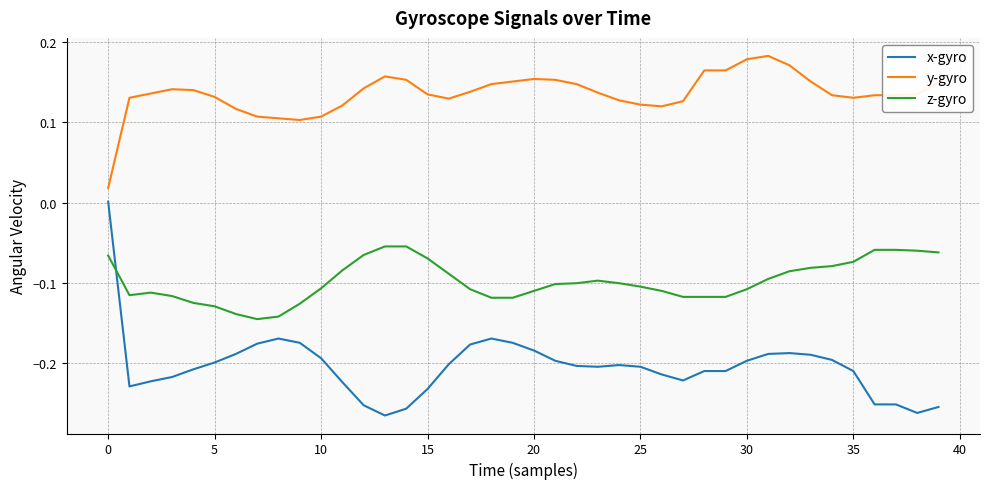

How many negative values does the x-gyro series have?

39